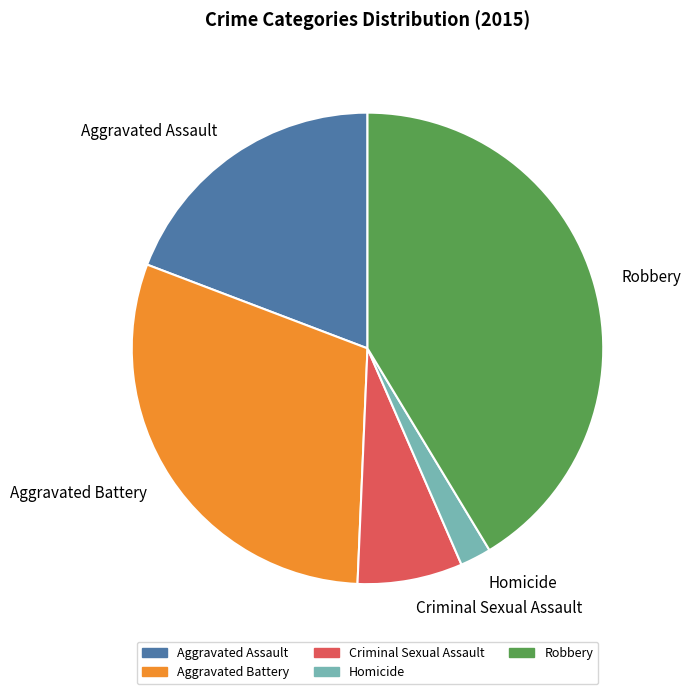

How many segments does this pie chart have?

5